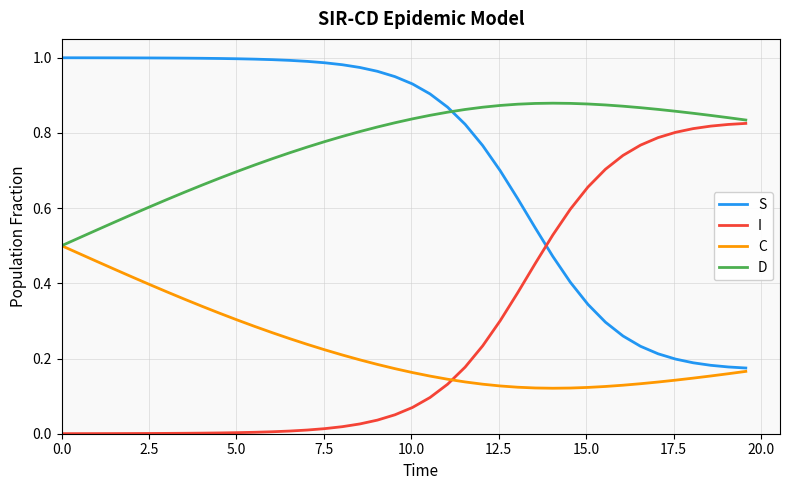

True or false: D and S cross at least once.

True